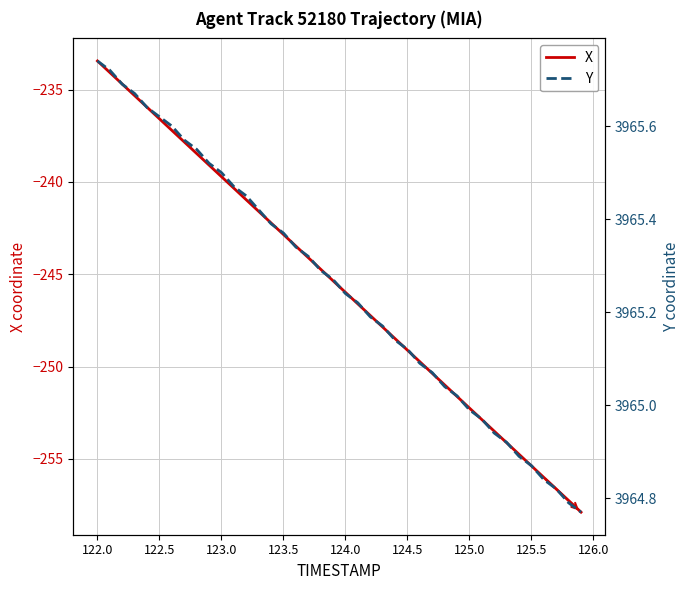

Where does the X series first go above -245?

122.0